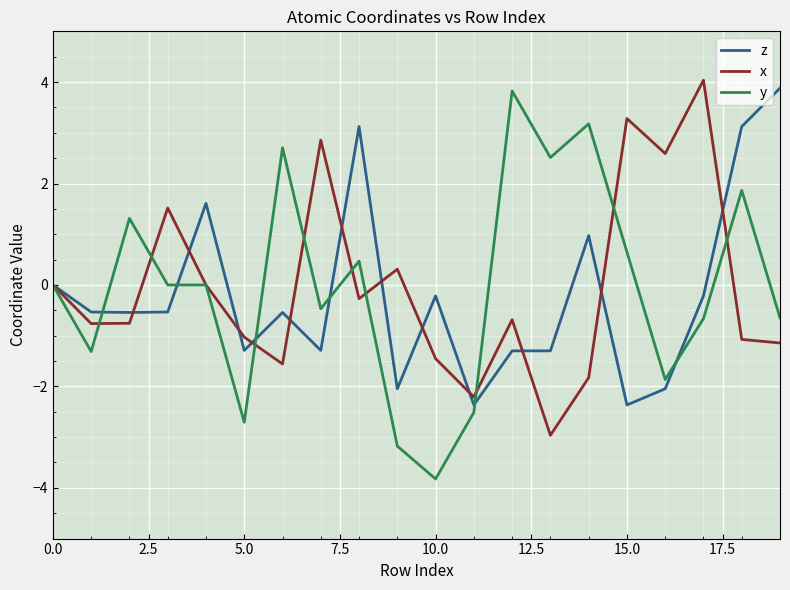

What is the smallest value displayed?

-3.8